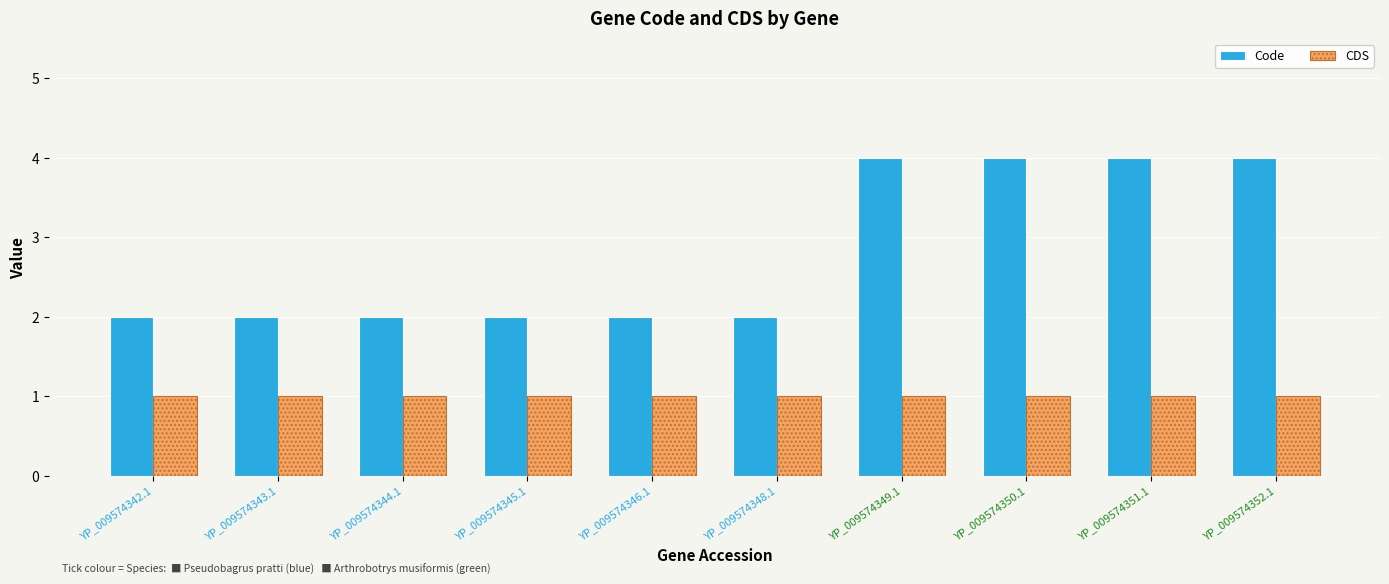

Reading right to left, transcribe all the data shown in this chart.

Code: YP_009574352.1=4	YP_009574351.1=4	YP_009574350.1=4	YP_009574349.1=4	YP_009574348.1=2	YP_009574346.1=2	YP_009574345.1=2	YP_009574344.1=2	YP_009574343.1=2	YP_009574342.1=2
CDS: YP_009574352.1=1	YP_009574351.1=1	YP_009574350.1=1	YP_009574349.1=1	YP_009574348.1=1	YP_009574346.1=1	YP_009574345.1=1	YP_009574344.1=1	YP_009574343.1=1	YP_009574342.1=1